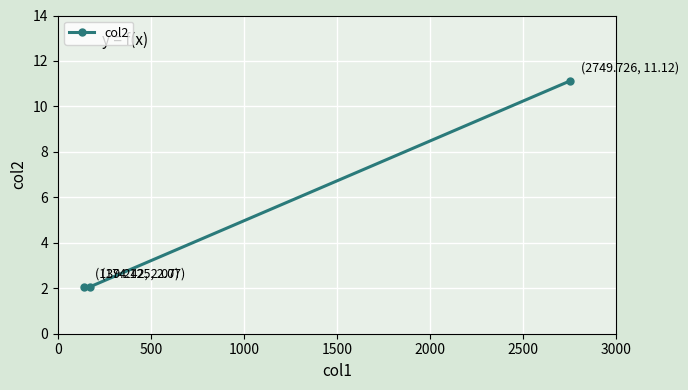

What is the value of the 1st point from the left?

2.1